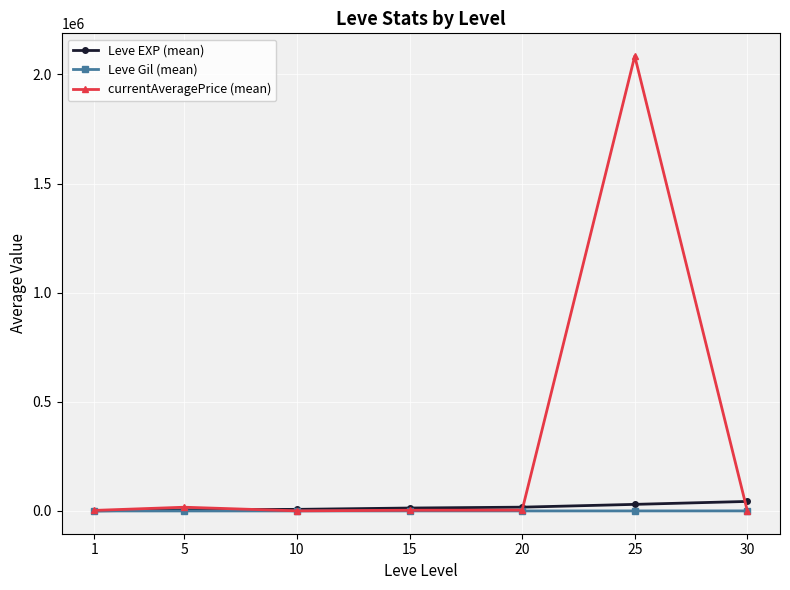

At which category is the sum across all series the highest?

25